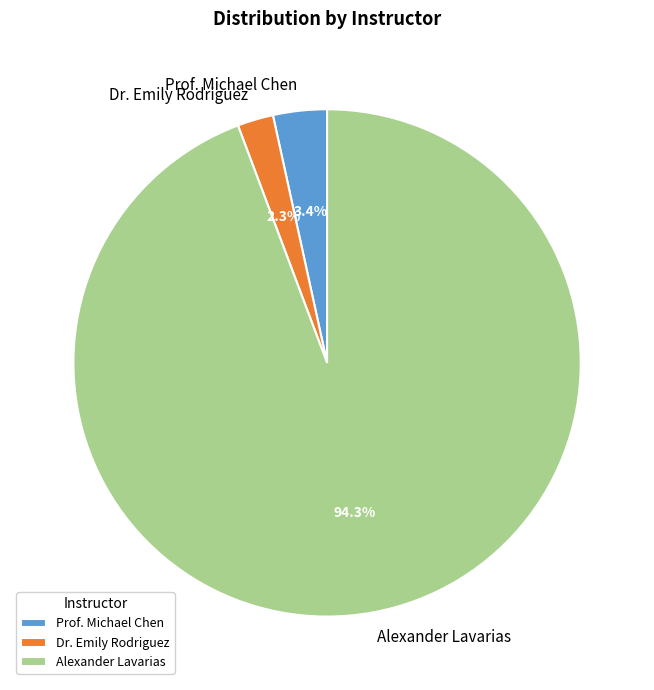

How many segments does this pie chart have?

3